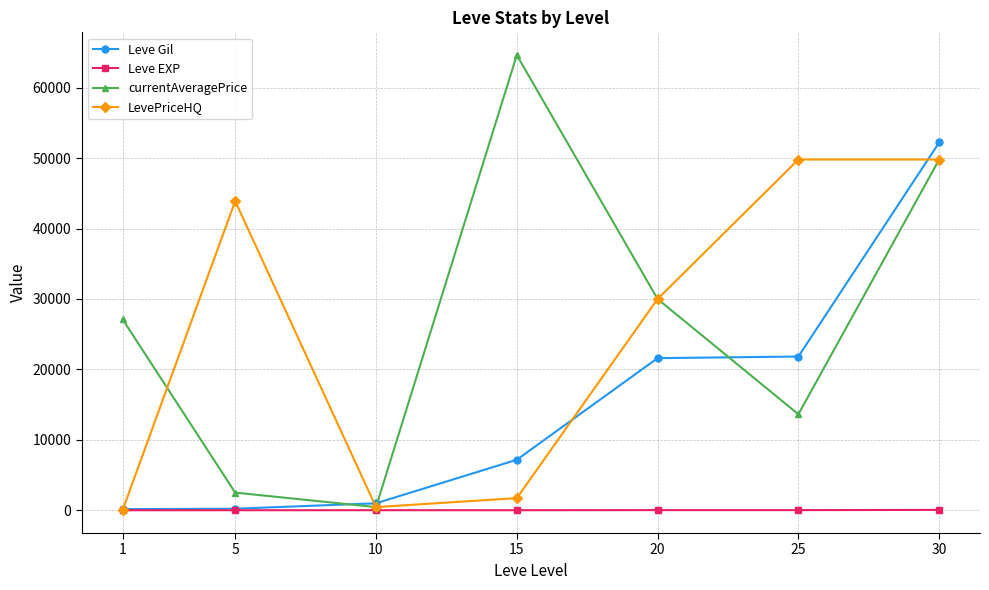

How many lines are shown in the chart?

4